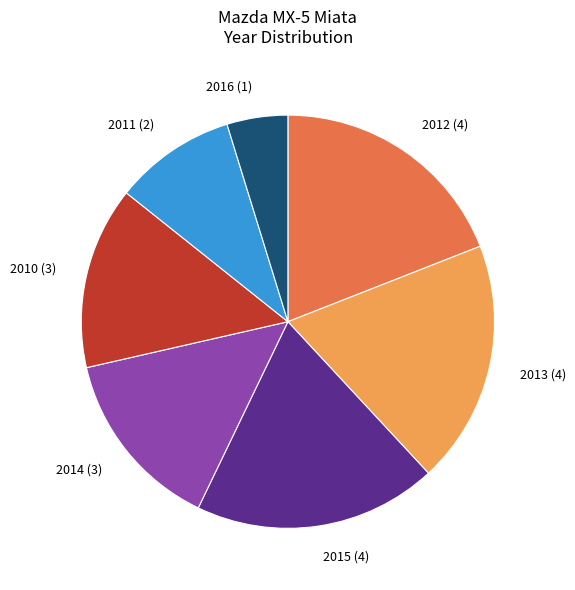

What is the smallest slice in the pie chart?

2016 (1)